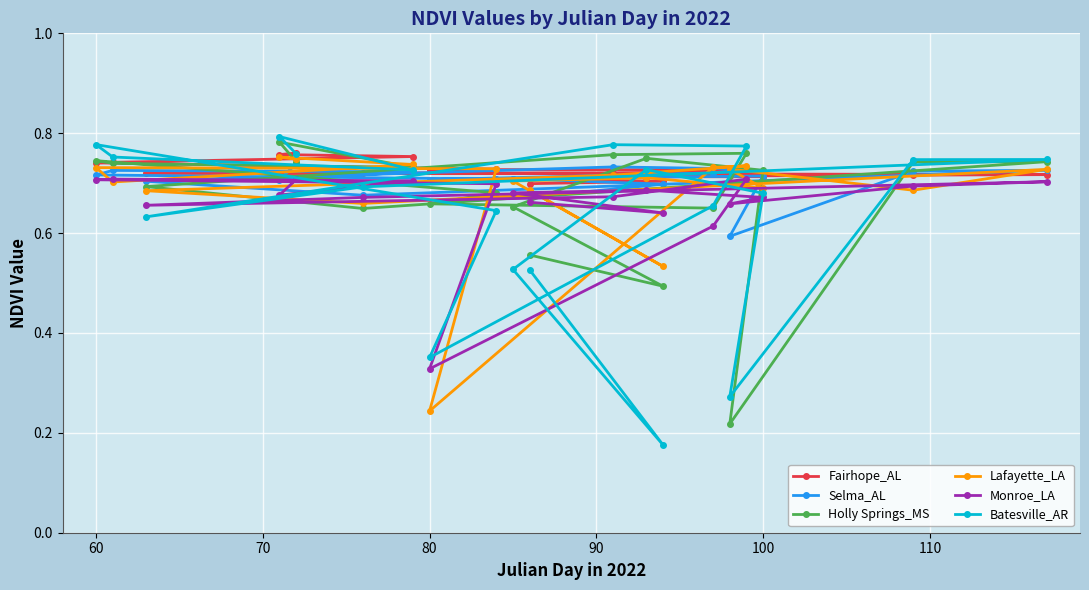

How many lines are shown in the chart?

6